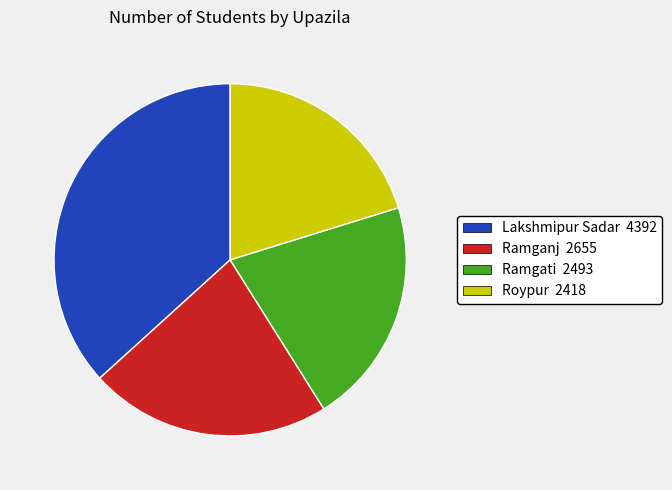

Does Ramgati account for over 50% of the chart?

No